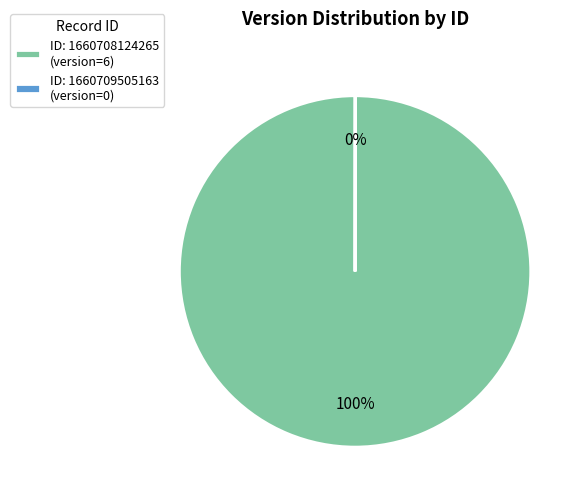

True or false: ID: 1660708124265 (version=6) accounts for 88% of the total.

False